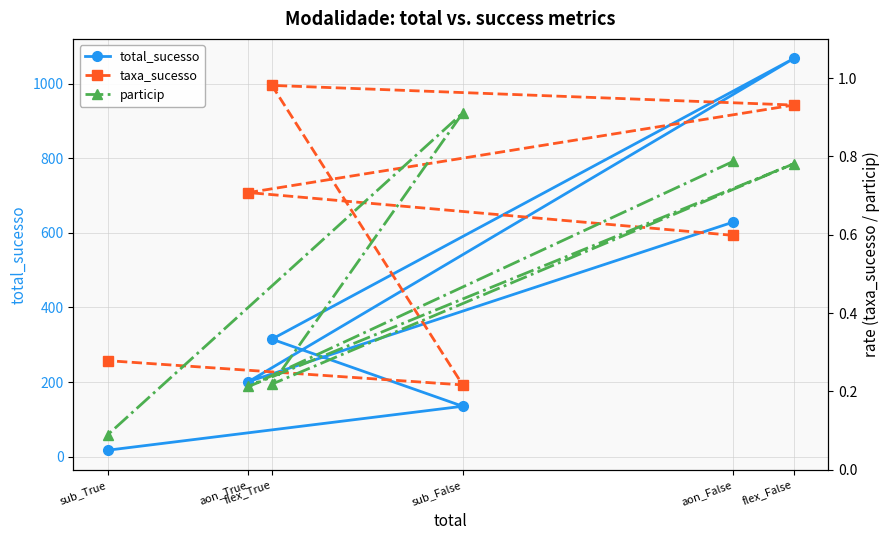

The value of total_sucesso at aon_True is 72.0. True or false?

False